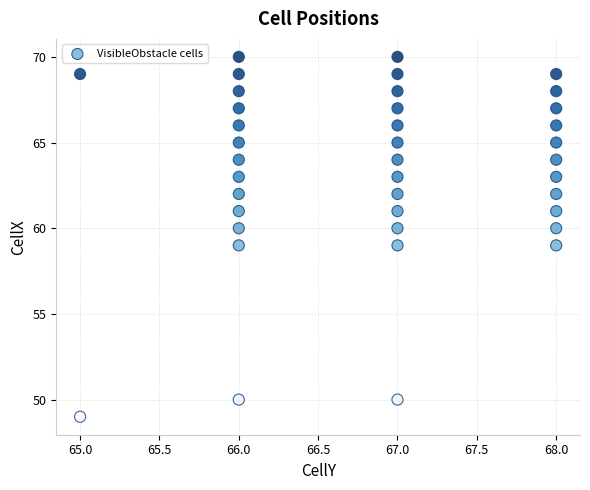

What is the range of Y values (max minus min)?

21